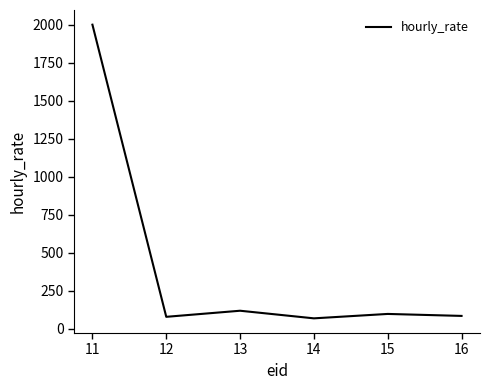

What is the difference between the second highest and minimum values?

50